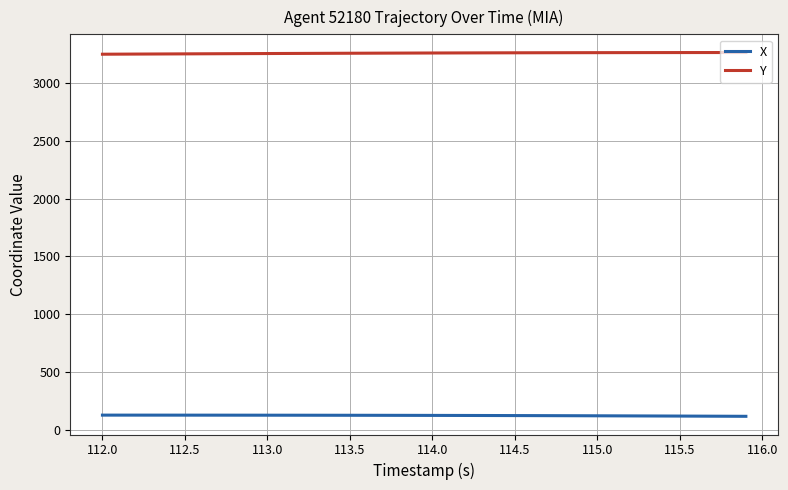

True or false: Y and X cross at least once.

False